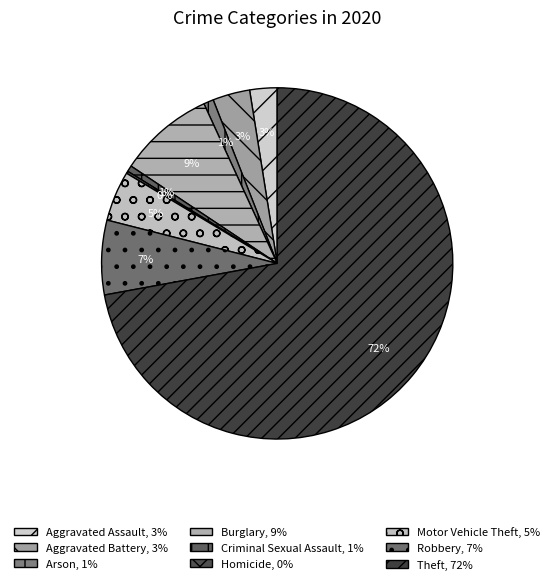

To the nearest percent, what portion does Burglary represent?

9%